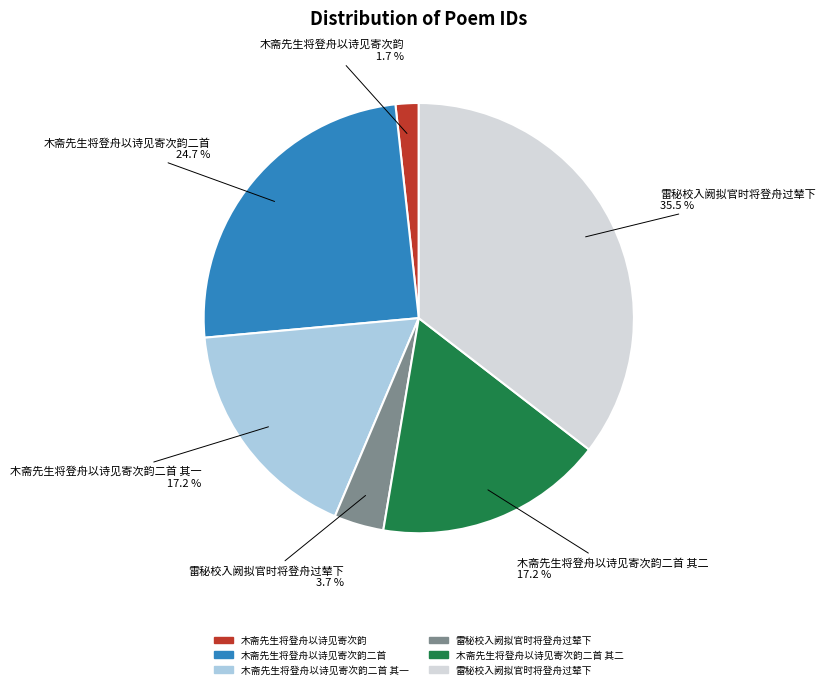

Does any single category account for the majority?

No